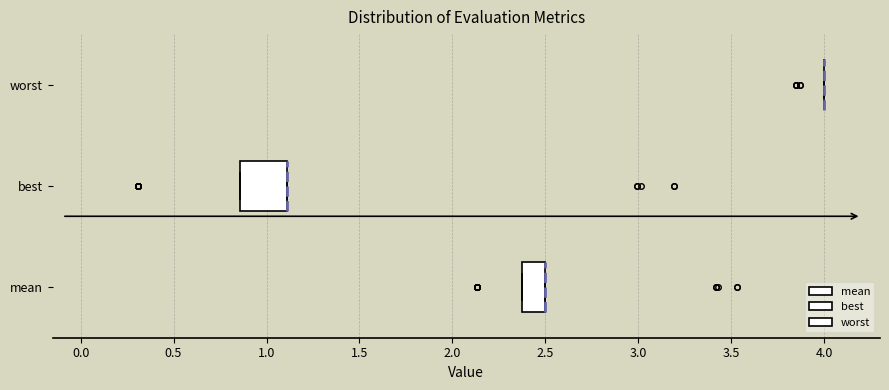

Which box is the widest, from its left edge to its right edge?

best